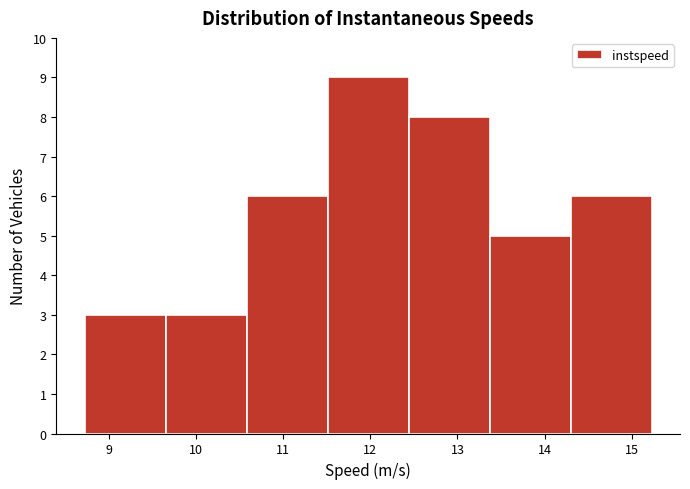

Reading left to right, list every bar in this chart as the range it spans on the x-axis followed by its height. Neither the bar edges nor the heights are printed on the chart, so give them approximately, as read against the axes.

8.7 to 9.7: 3
9.7 to 10.6: 3
10.6 to 11.5: 6
11.5 to 12.4: 9
12.4 to 13.4: 8
13.4 to 14.3: 5
14.3 to 15.2: 6